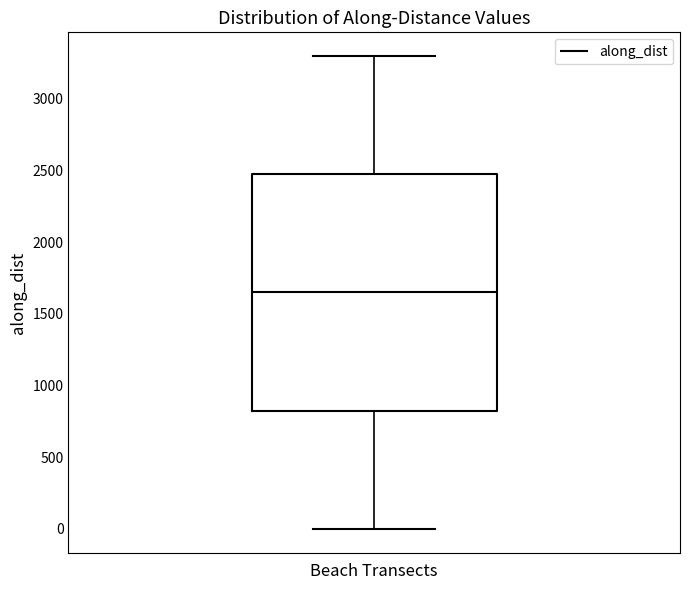

Where does the median line of the box sit on the y-axis? The values are not printed on the chart, so give them approximately, as read against the axis.

1650